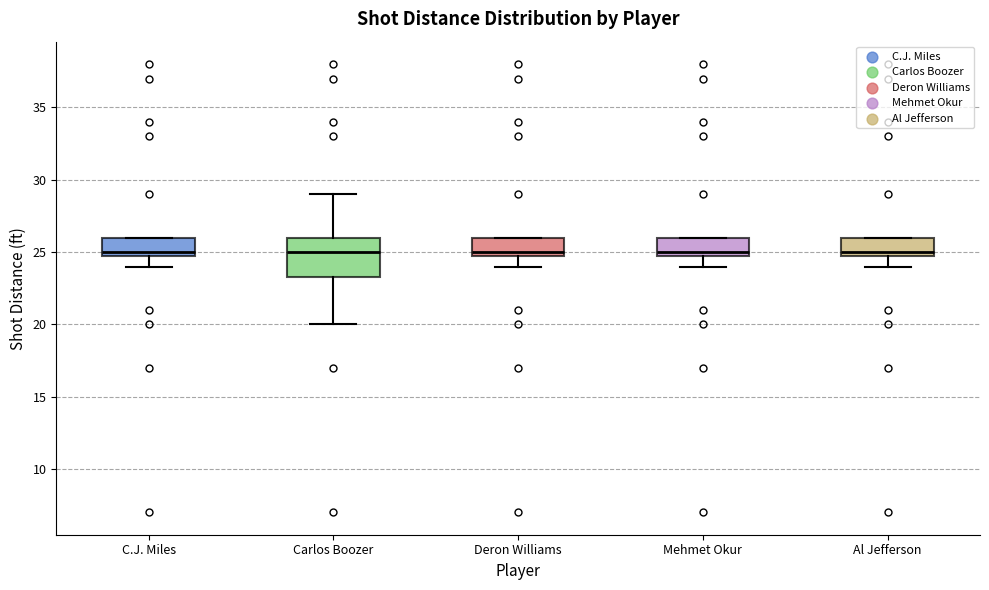

Comparing the boxes themselves (not the whiskers), which one is the tallest?

Carlos Boozer